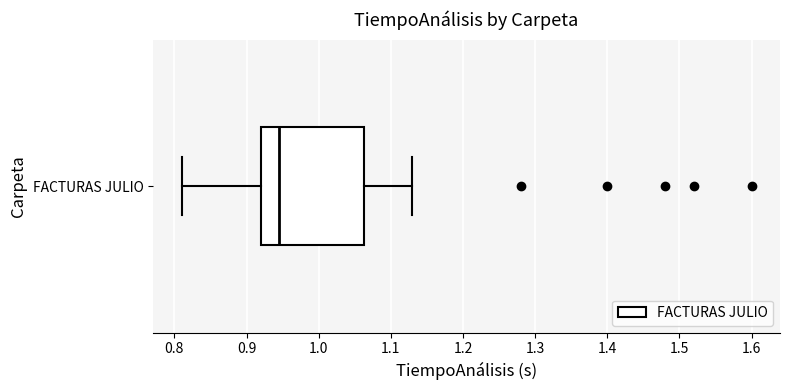

Read this box plot against the x-axis: the position of the median line, the range covered by the box, and the ends of both whiskers. The values are not printed on the chart, so give them approximately, as read against the axis.

median 0.95, box 0.92 to 1.06, whiskers 0.81 to 1.13